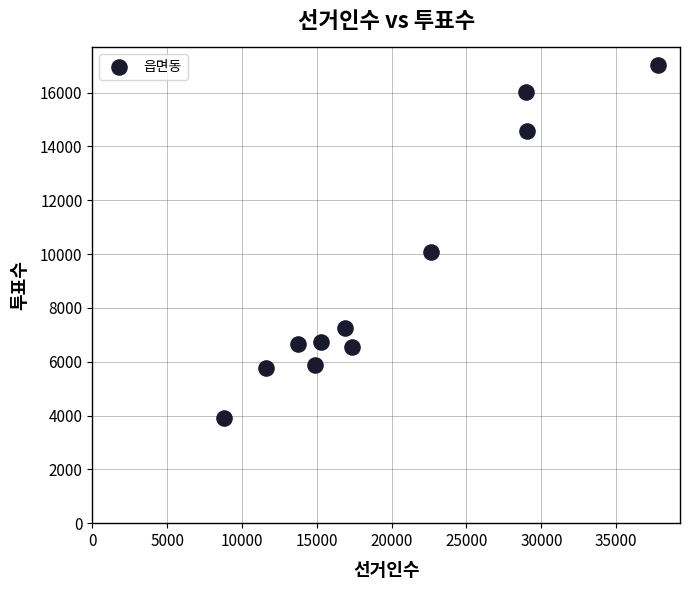

What Y value in the scatter plot is closest to 10467?

10086